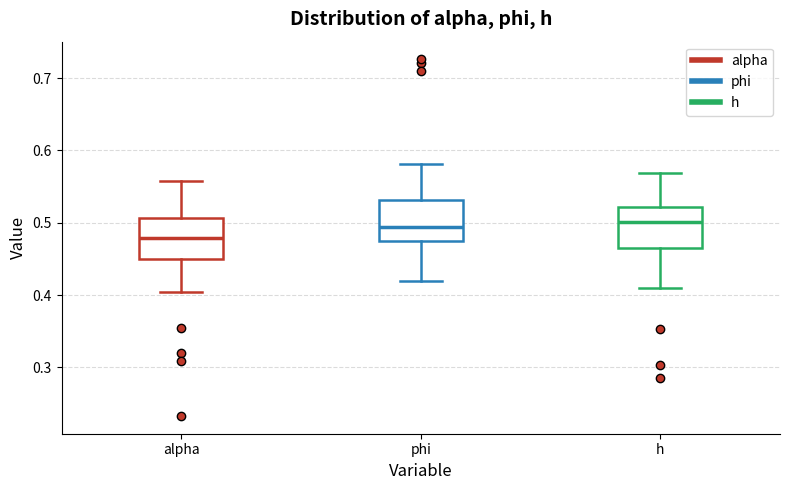

Where is the lower edge of the box for alpha on the y-axis? The values are not printed on the chart, so give them approximately, as read against the axis.

0.45